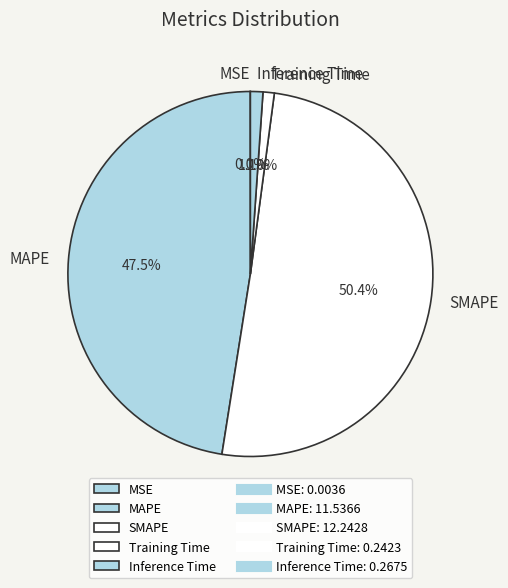

Is Training Time the majority of the pie?

No